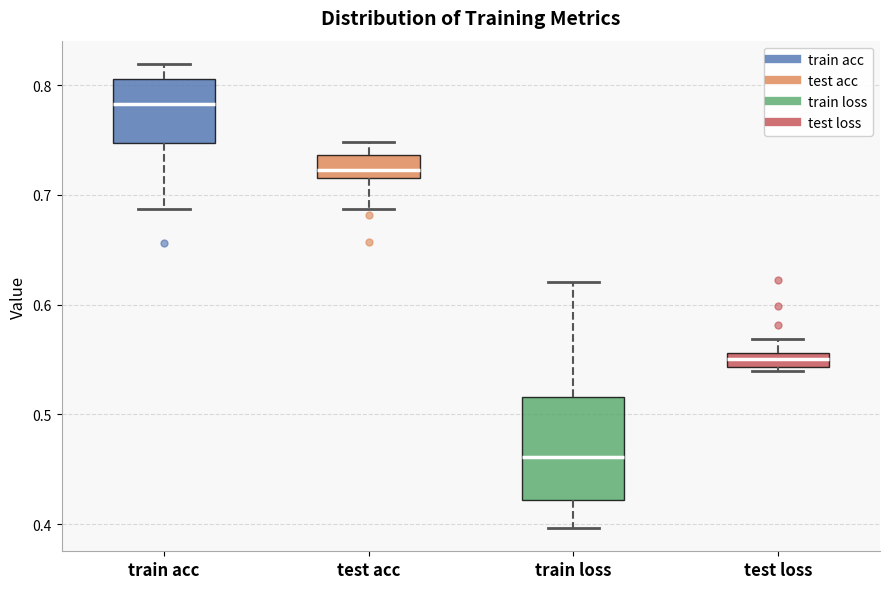

Comparing the boxes themselves (not the whiskers), which one is the tallest?

train loss